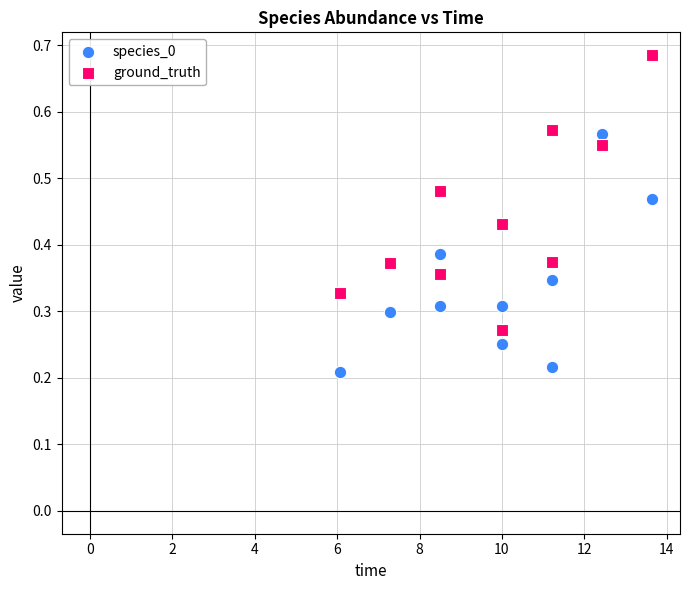

Which series has the widest spread of Y values?

ground_truth